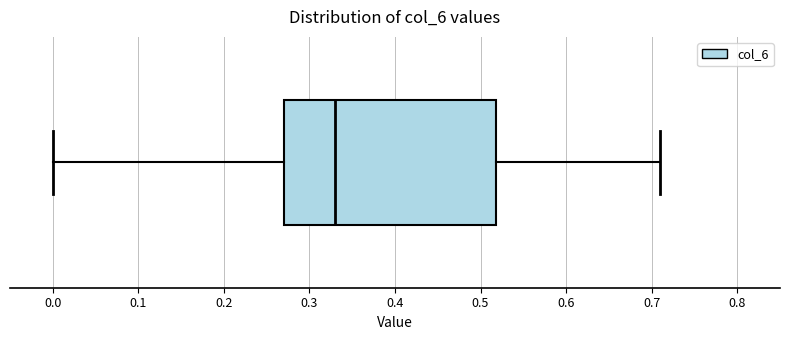

Where does the left whisker of the box end on the x-axis? The values are not printed on the chart, so give them approximately, as read against the axis.

0.00